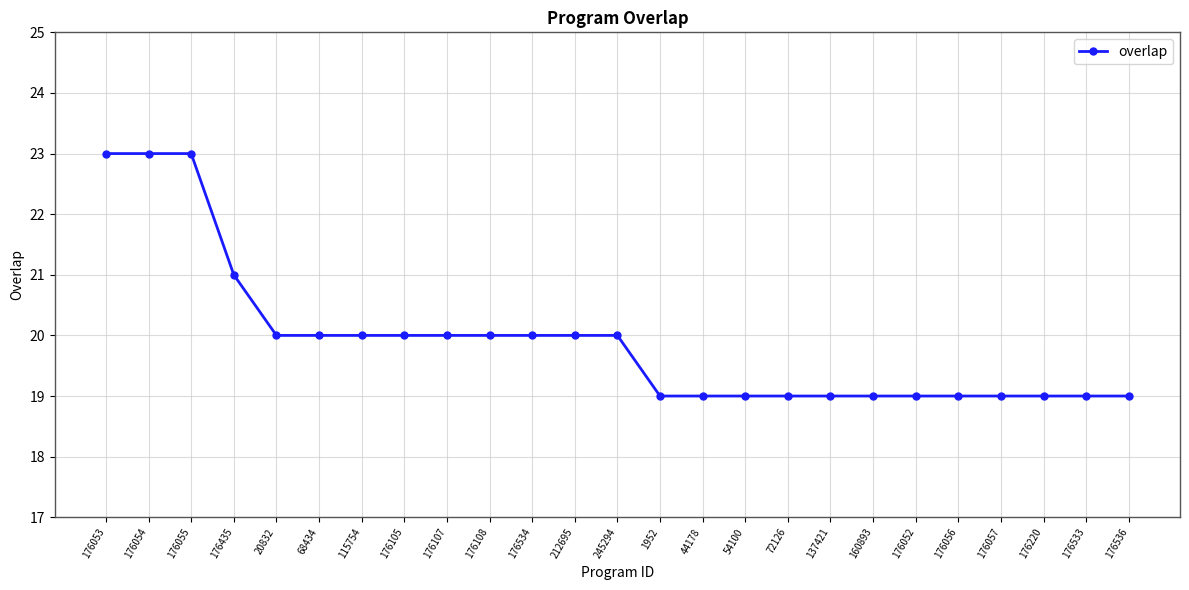

Count the values in the range 19 to 20.

21